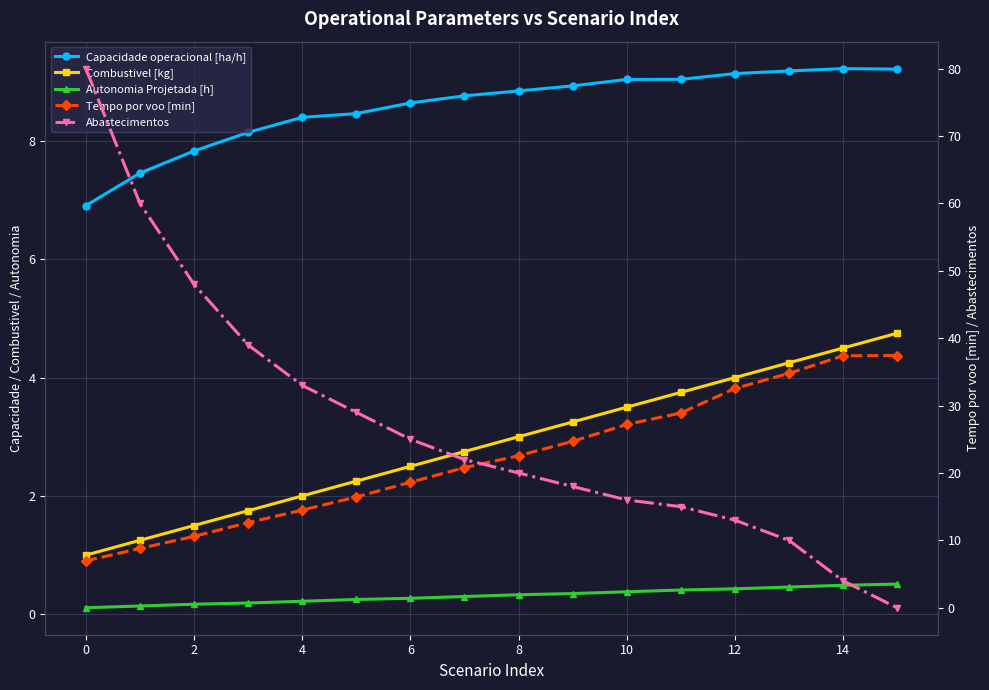

Count the Autonomia Projetada [h] values in the range 0 to 1.

16